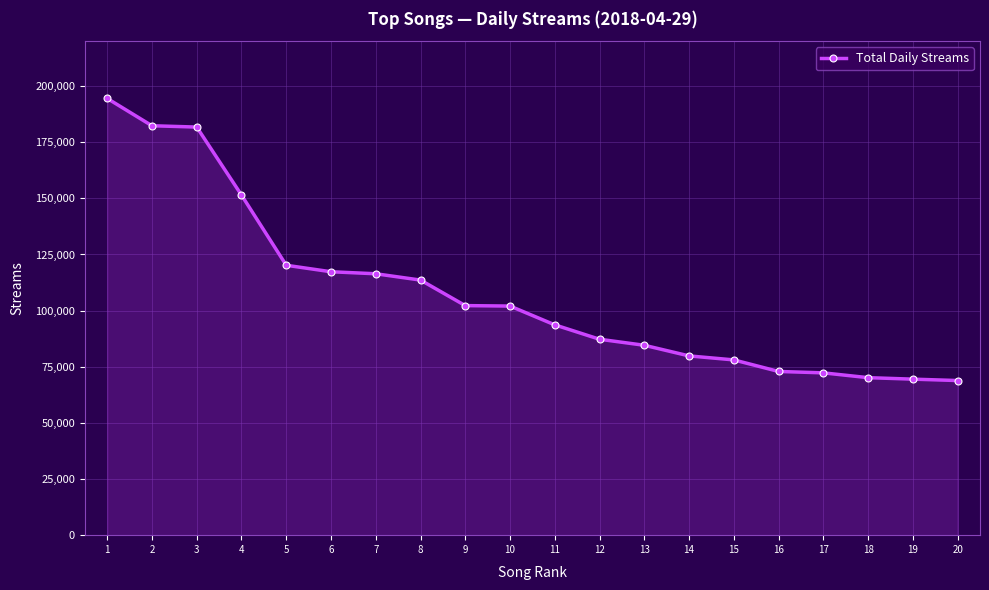

What is the sum of the values at 17 and 18?

142437